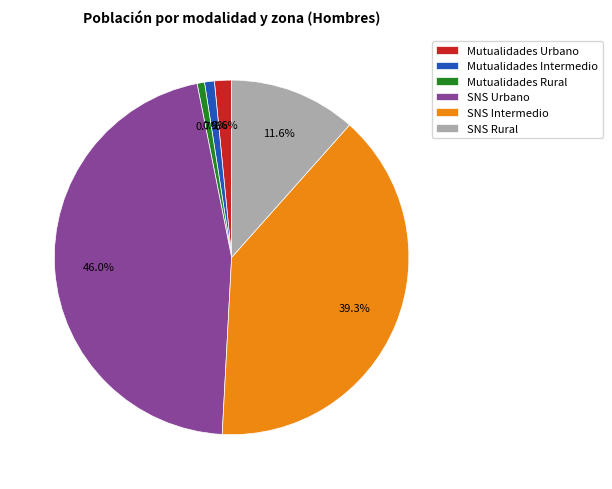

What is the largest slice in the pie chart?

SNS Urbano